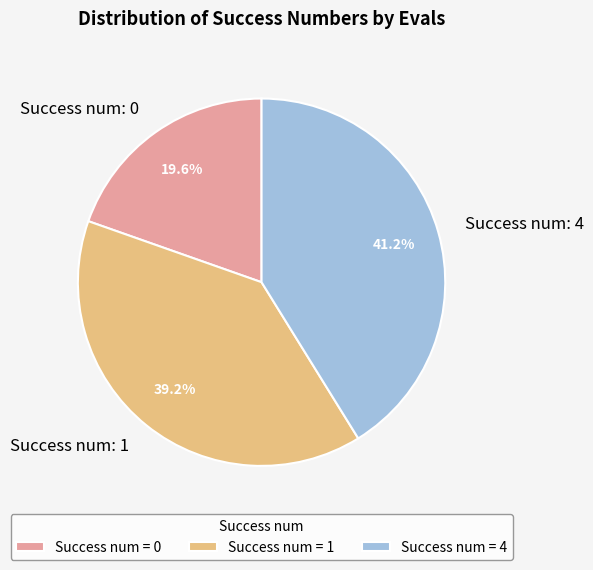

Does Success num: 1 represent more than half of the total?

No